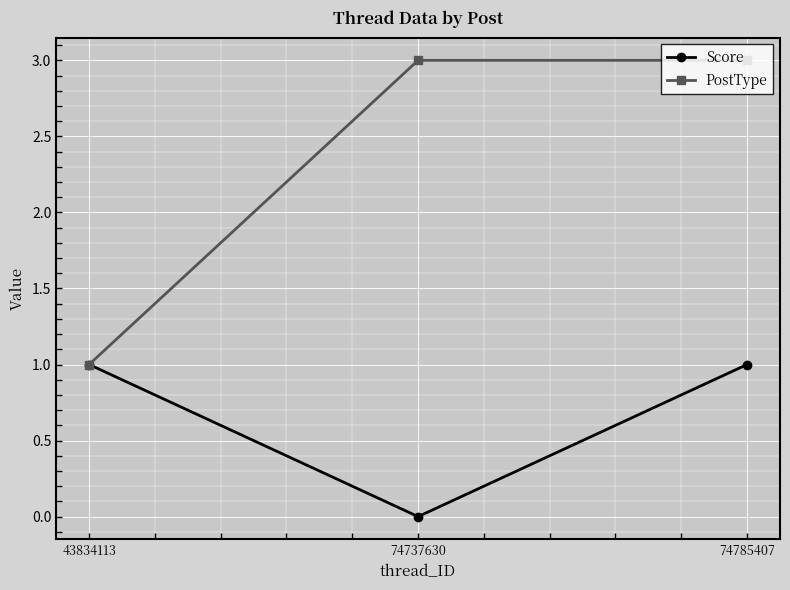

What is the value of the PostType point at the 3rd from the left?

3